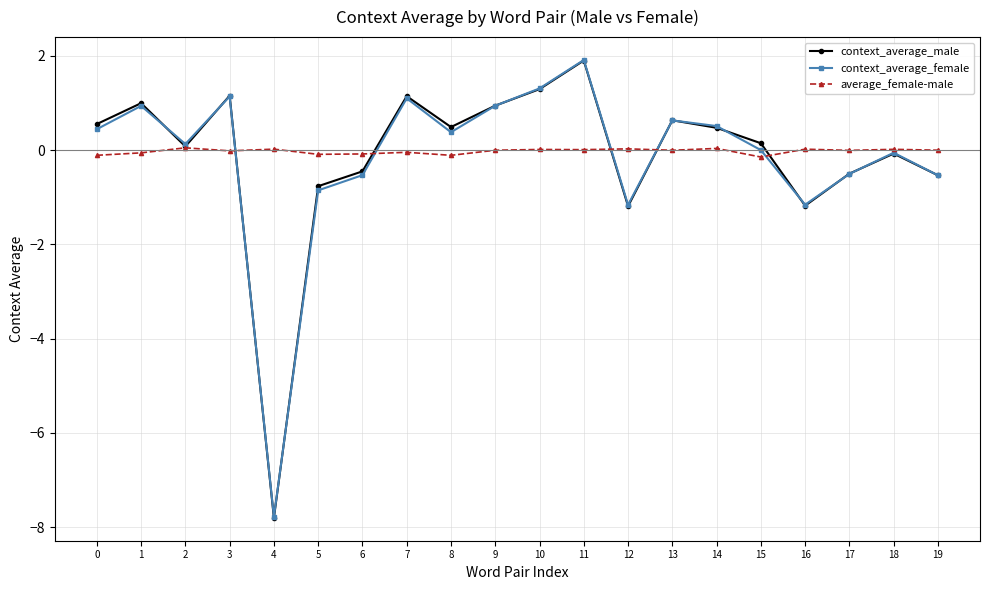

The context_average_male series shows -0.8 at 5. True or false?

True